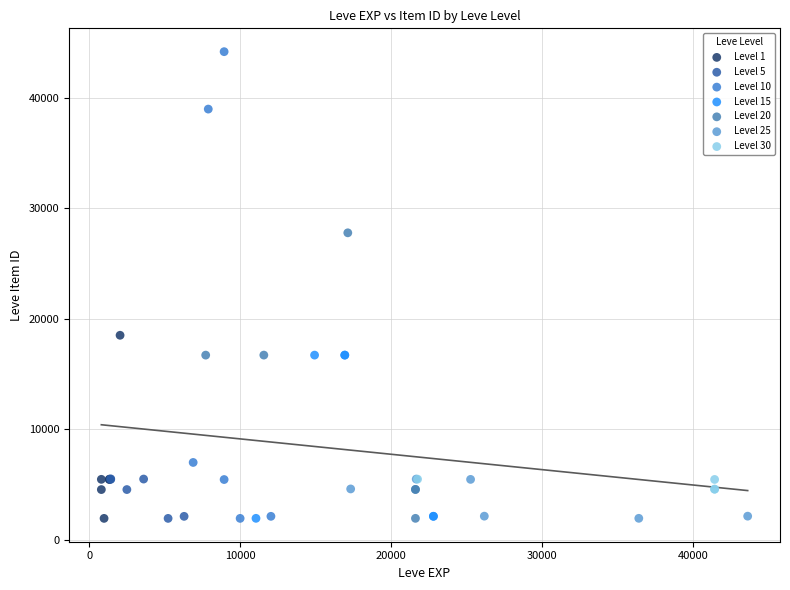

Which series has the widest spread of Y values?

Level 10